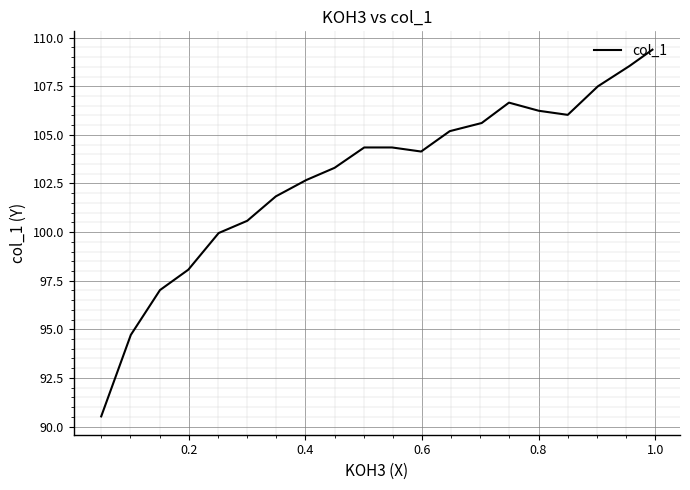

Is it true that the value at 18 is 29.2?

False